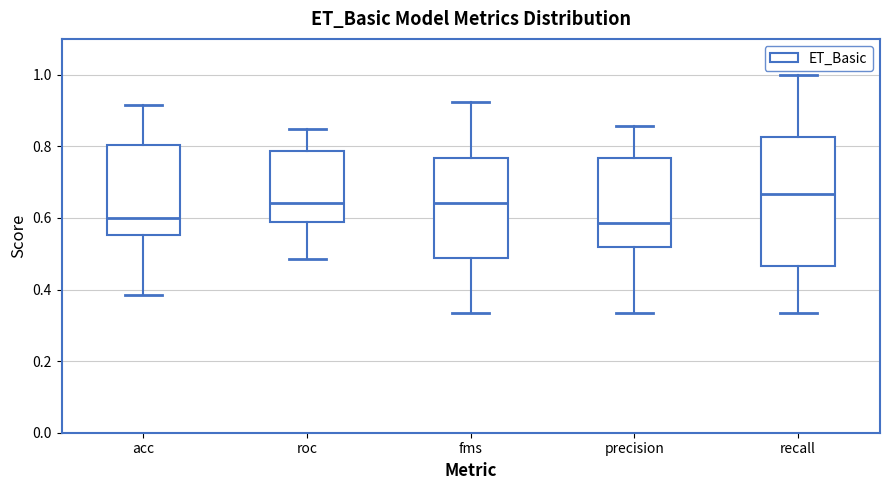

Reading left to right, transcribe this box plot: for each box, give where its median line is, the range the box spans, and where its two whiskers end, as read against the y-axis. The values are not printed on the chart, so give them approximately, as read against the axis.

acc: median 0.60, box 0.56 to 0.80, whiskers 0.38 to 0.92
roc: median 0.64, box 0.58 to 0.78, whiskers 0.48 to 0.84
fms: median 0.64, box 0.48 to 0.76, whiskers 0.34 to 0.92
precision: median 0.58, box 0.52 to 0.76, whiskers 0.34 to 0.86
recall: median 0.66, box 0.46 to 0.82, whiskers 0.34 to 1.00